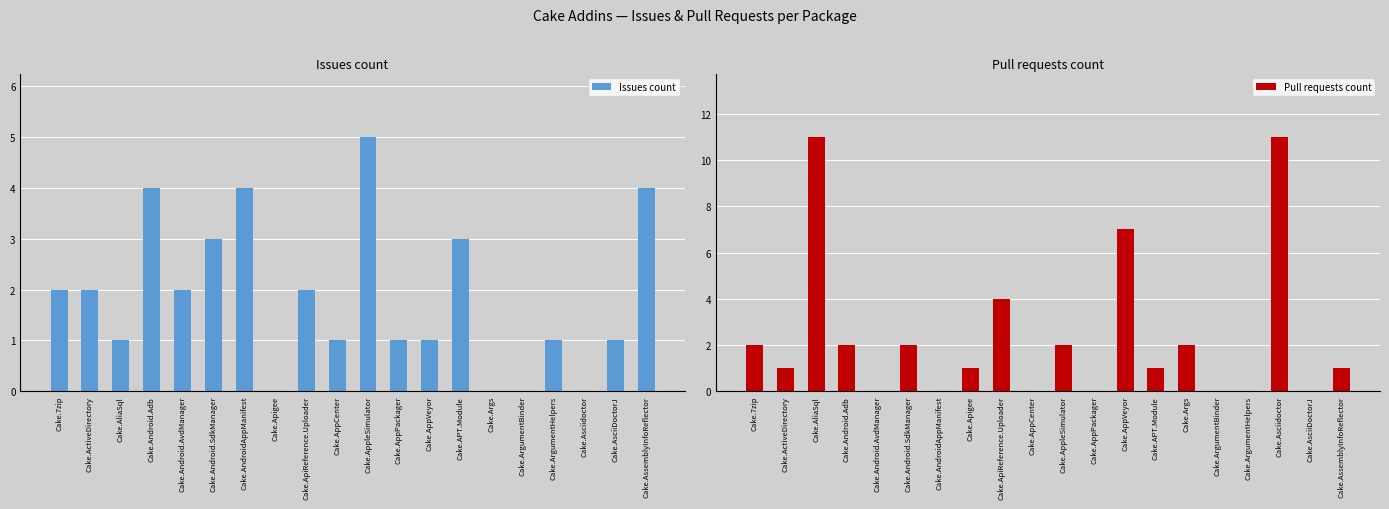

Reading right to left, what are all the values shown in this chart?

Issues count: 4	1	0	1	0	0	3	1	1	5	1	2	0	4	3	2	4	1	2	2
Pull requests count: 1	0	11	0	0	2	1	7	0	2	0	4	1	0	2	0	2	11	1	2